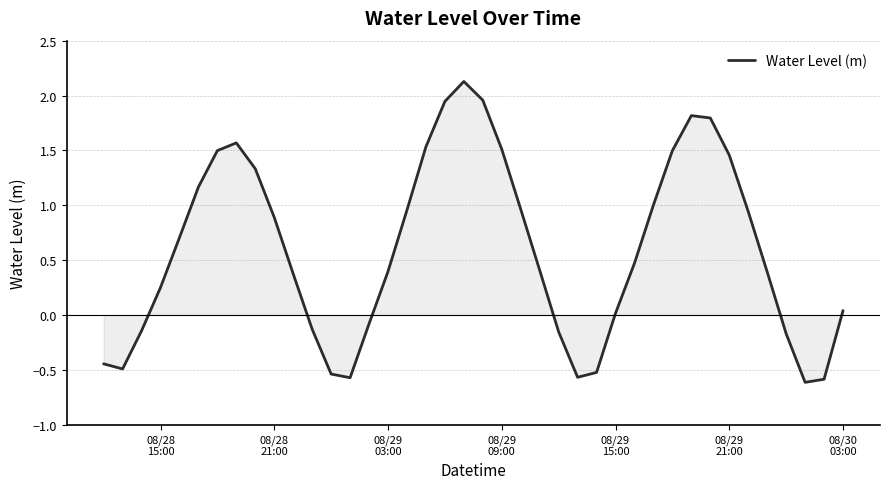

What is the minimum value shown in the chart?

-0.6